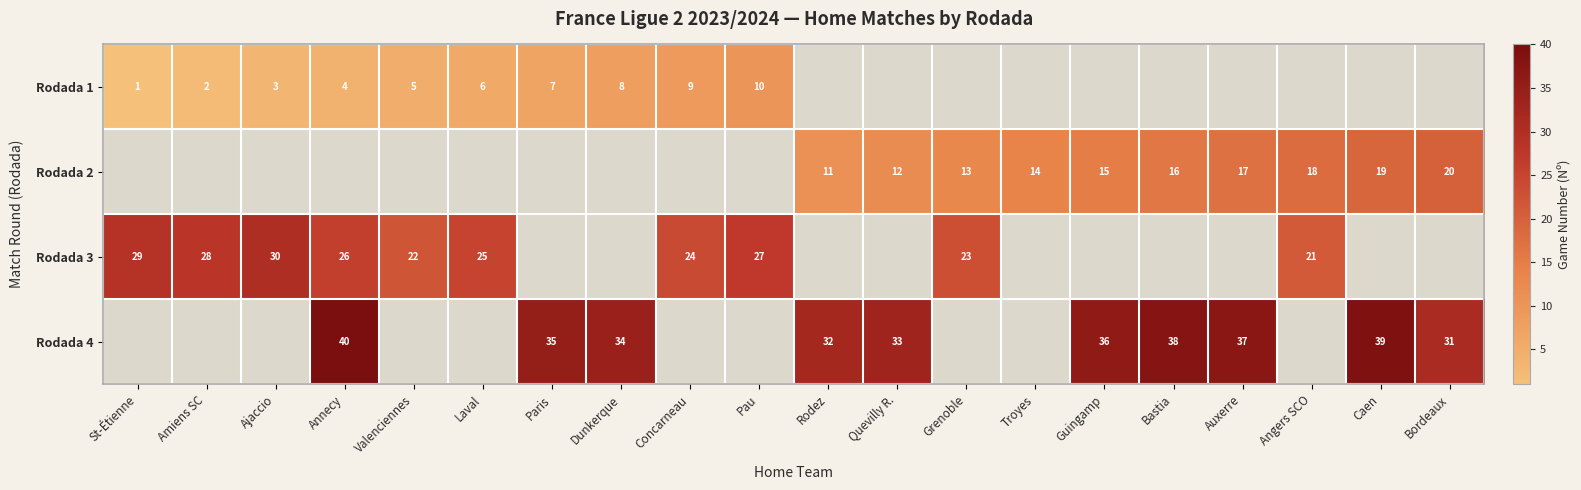

True or false: Rodada 4 has a value of 38 at Bastia.

True